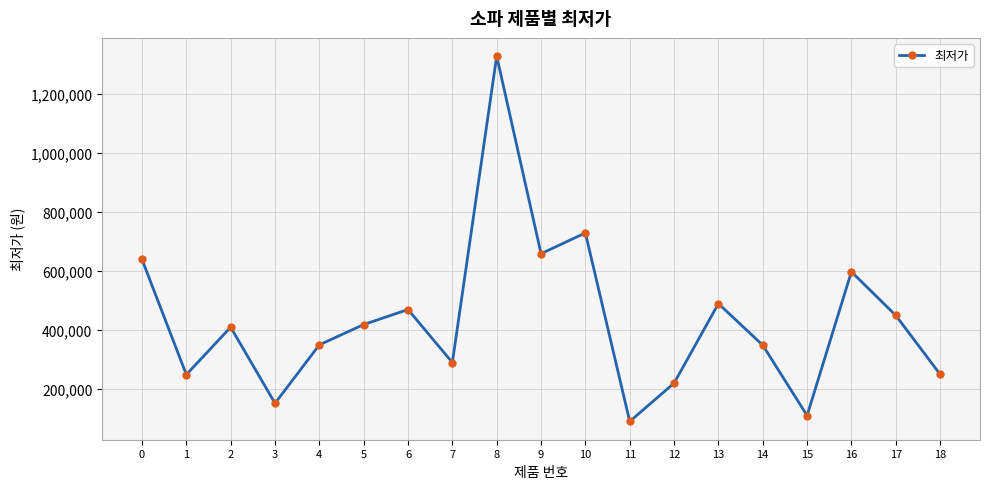

What is the change in value from 13 to 16?

+108160